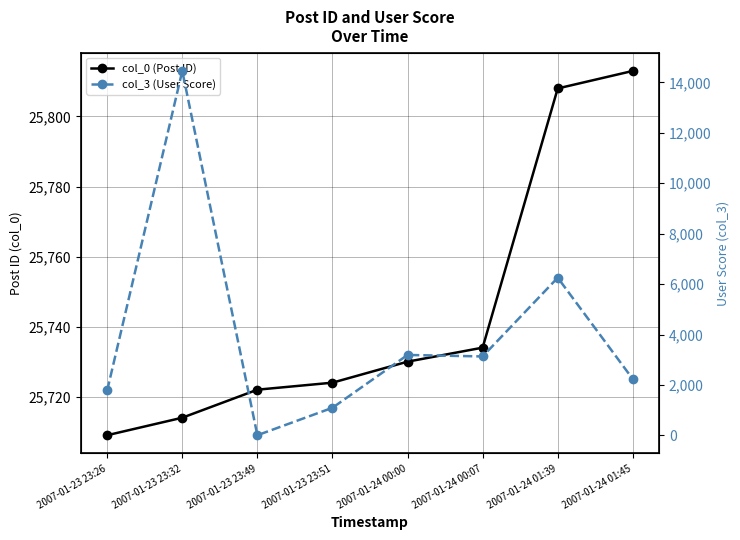

How many categories are shown in the chart?

8